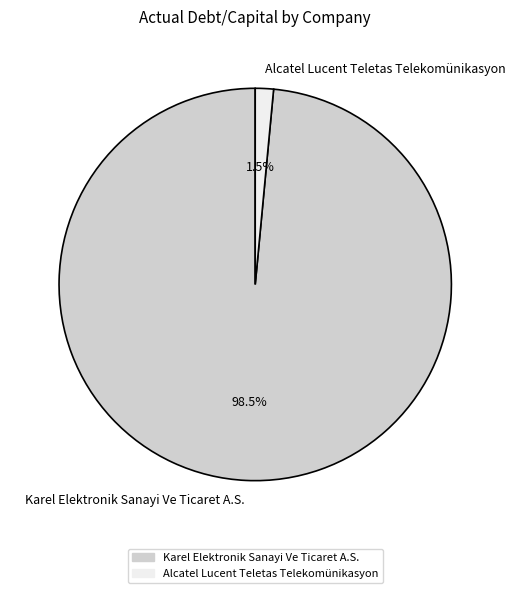

Is there a majority slice in this chart?

Yes